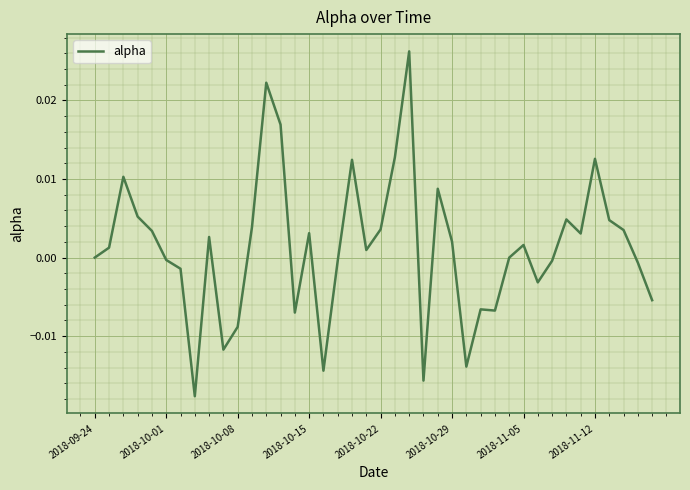

How many interior local valleys (lower than both neighbors) does the data have?

10